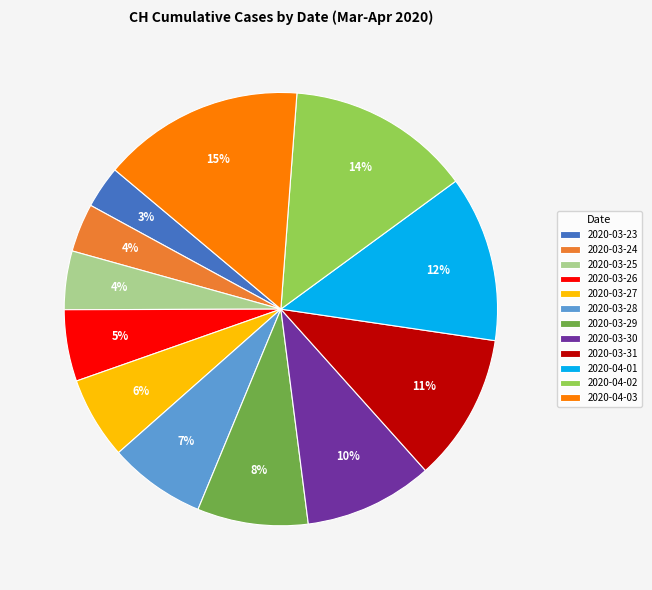

Between 2020-03-28 and 2020-03-23, which is larger?

2020-03-28